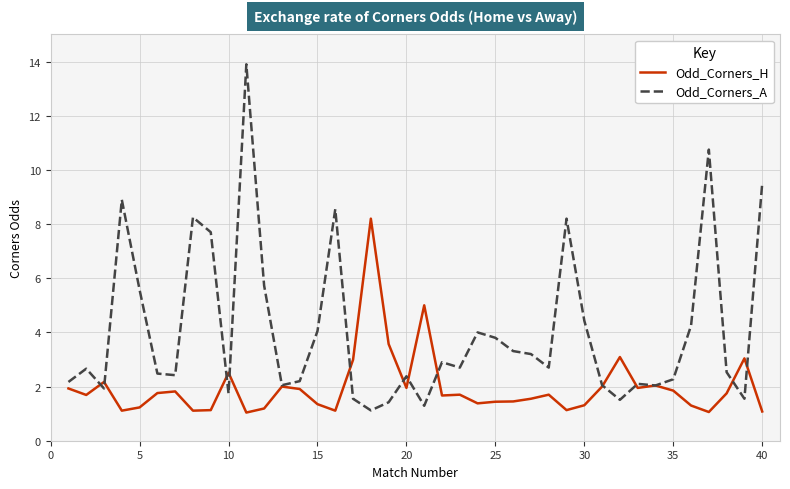

What is the greatest value displayed?

13.9